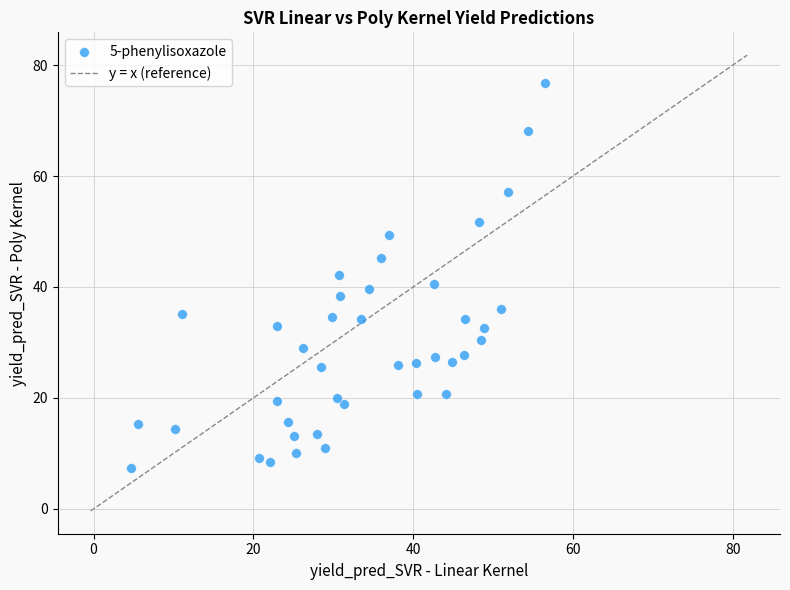

What is the range of X values (max minus min)?

51.9